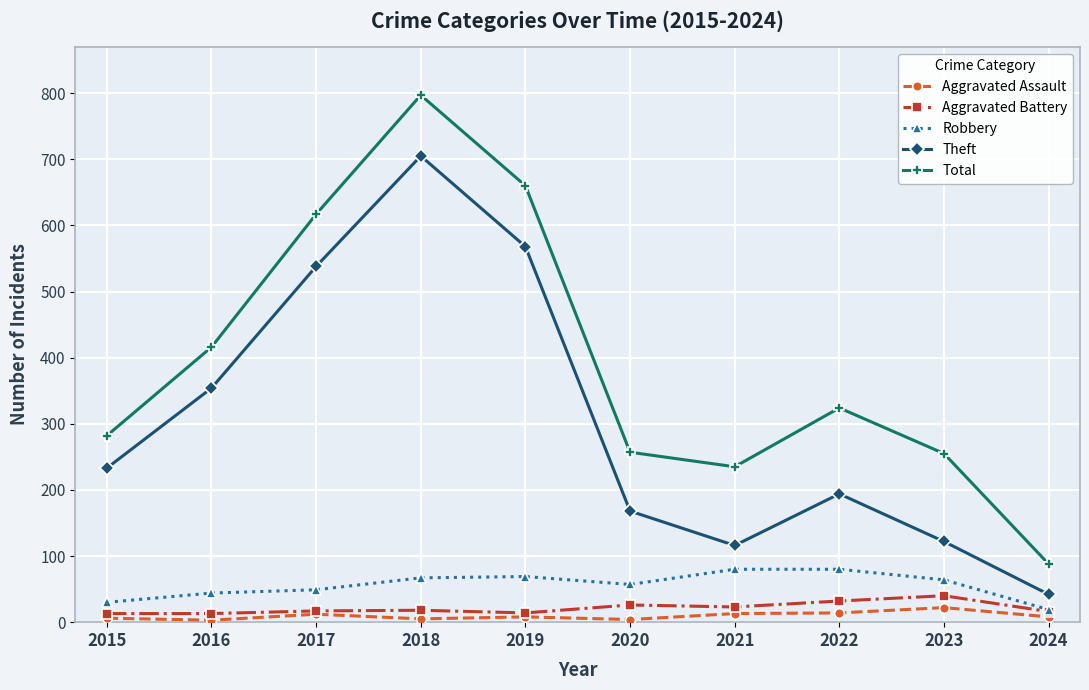

At how many categories does at least one series exceed 550?

3